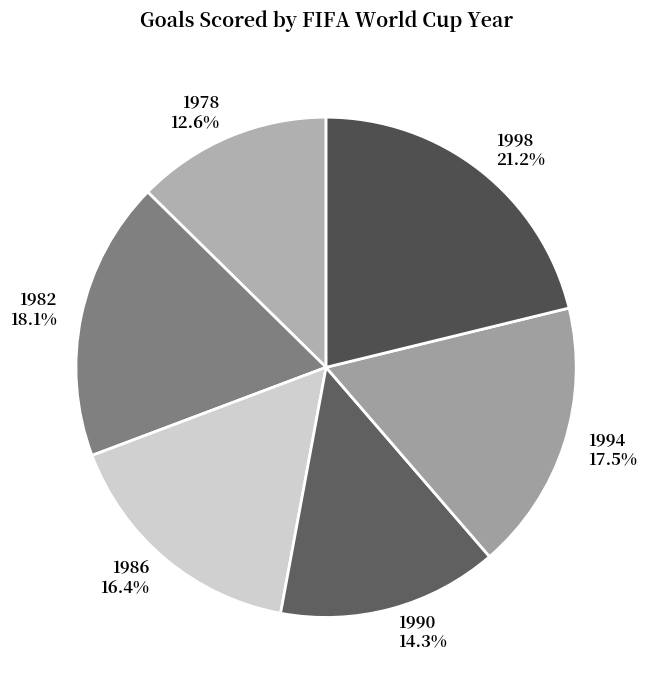

Approximately how many times larger is the value at 1990 compared to 1986?

0.9